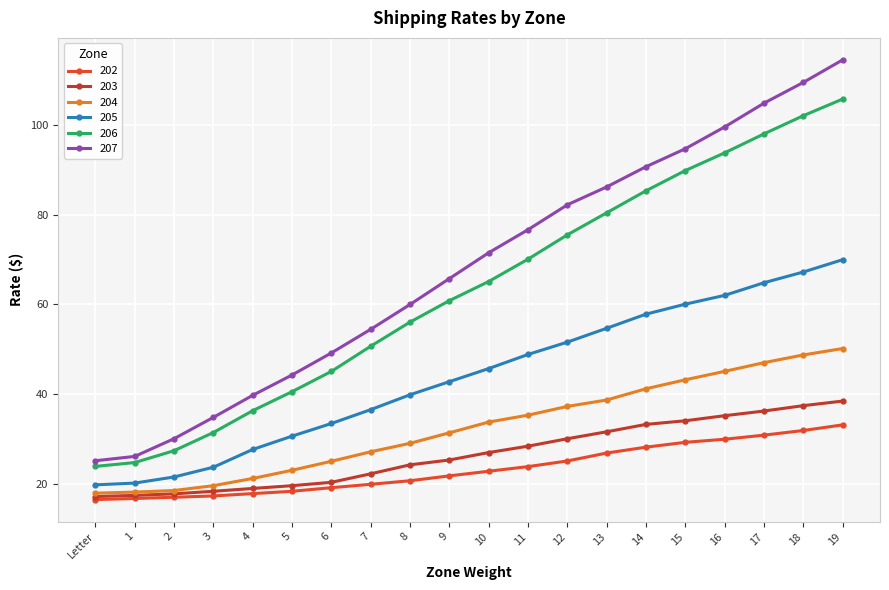

What is the average value of the 206 series?

63.1